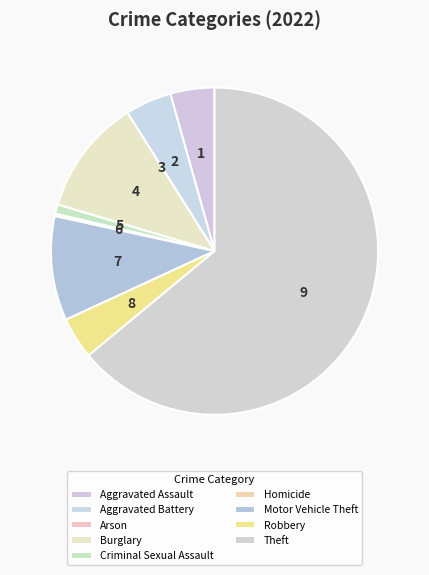

Rank the categories by value from highest to lowest.

Theft, Burglary, Motor Vehicle Theft, Aggravated Battery, Aggravated Assault, Robbery, Criminal Sexual Assault, Homicide, Arson